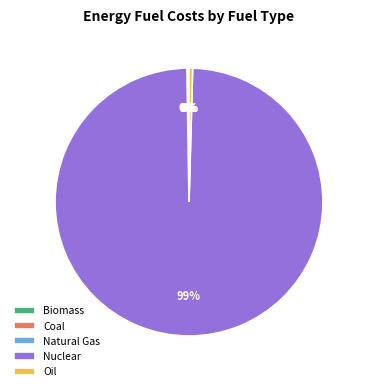

To the nearest percent, what is the average slice percentage?

20%